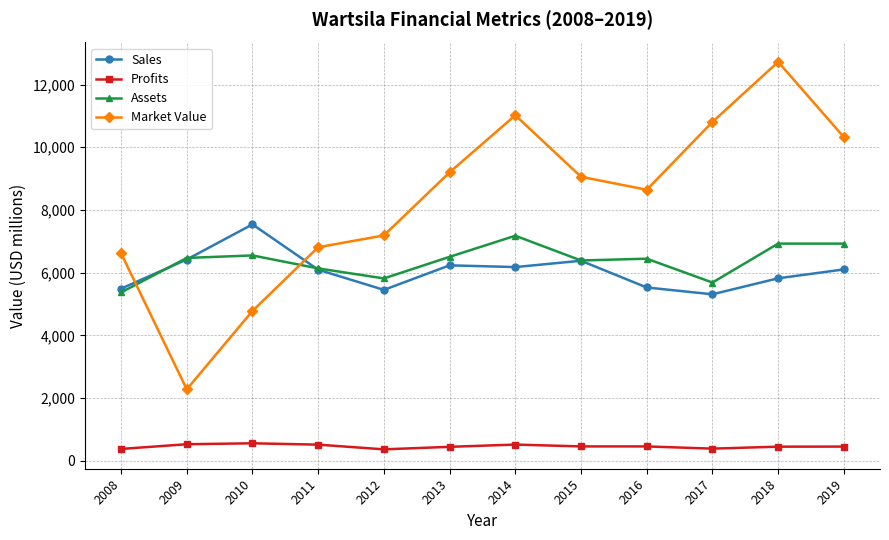

Which label corresponds to the largest value in the chart?

2018